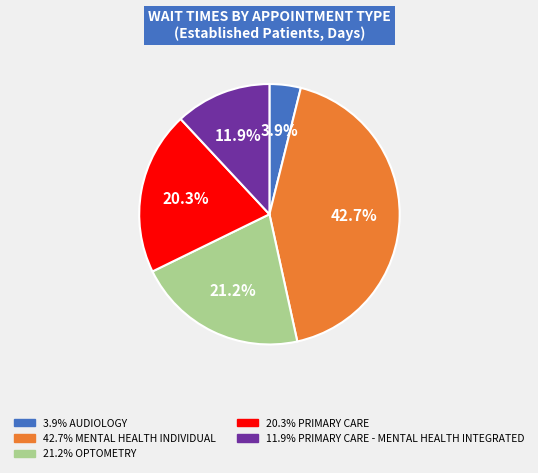

Is there a majority slice in this chart?

No